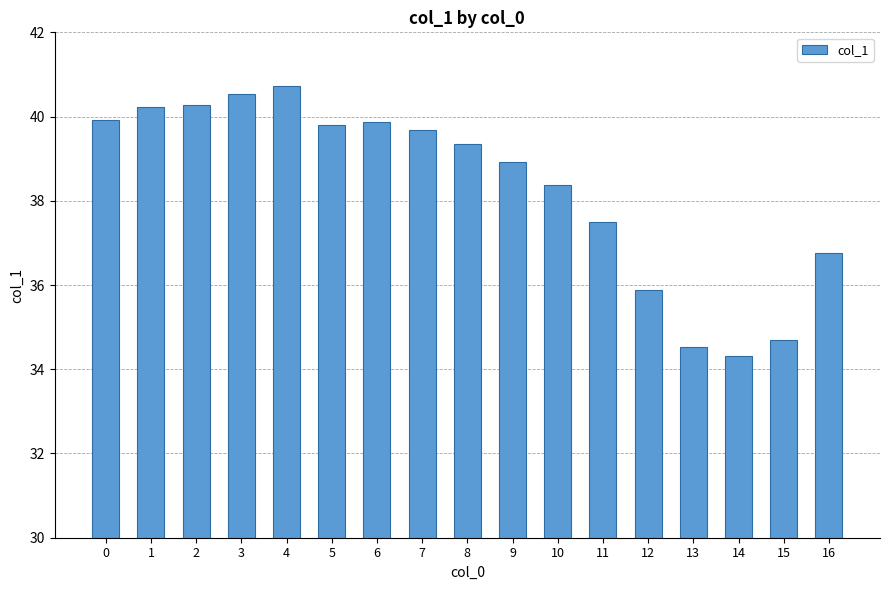

Reading right to left, list all the values displayed in this chart.

36.8	34.7	34.3	34.5	35.9	37.5	38.4	38.9	39.4	39.7	39.9	39.8	40.7	40.5	40.3	40.2	39.9